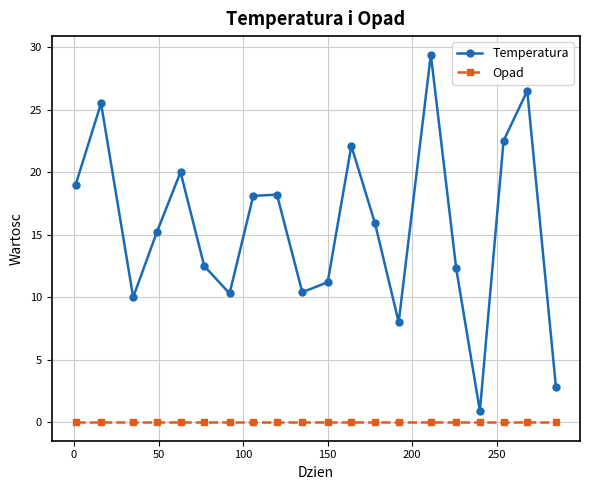

True or false: Temperatura has more than 0 interior local peaks.

True